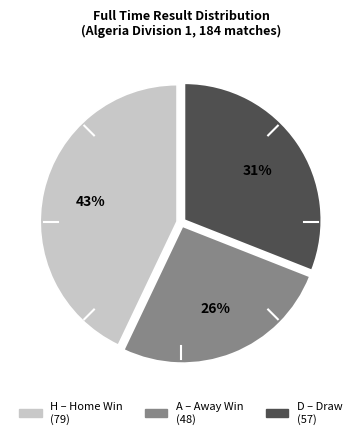

What percentage is the A slice, to the nearest percent?

26%